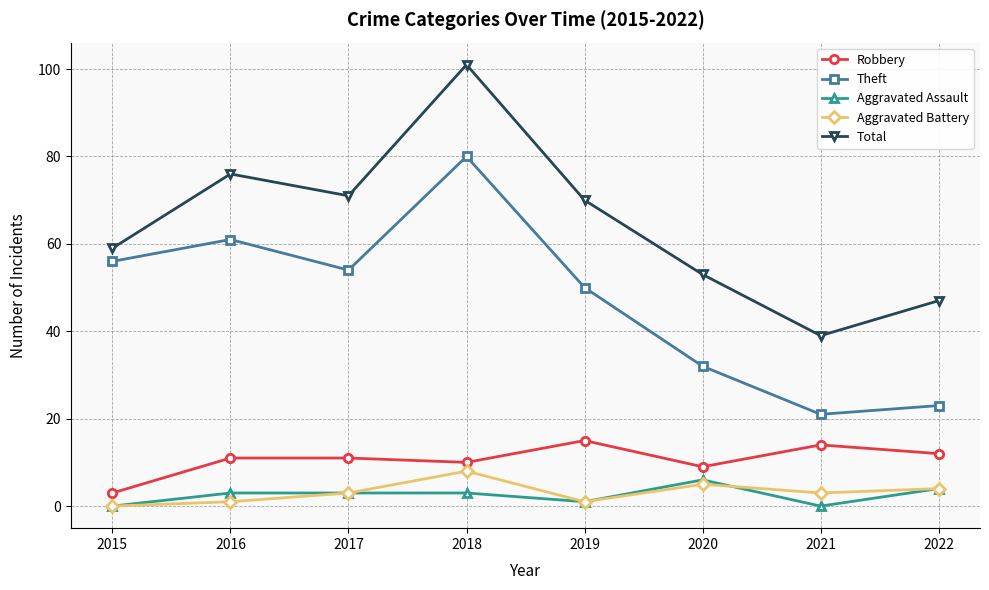

At which label does Aggravated Battery reach its peak?

2018